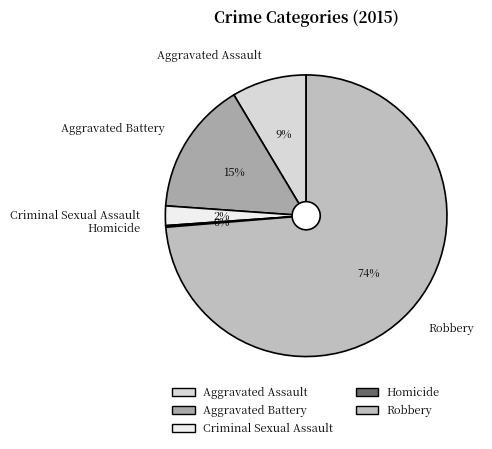

Is Aggravated Assault the majority of the pie?

No